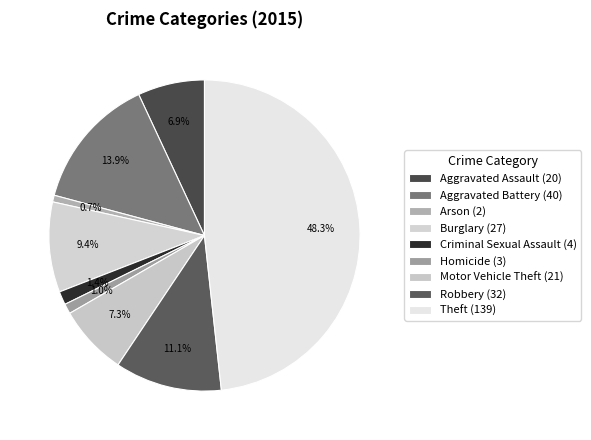

Count the number of slices in the pie.

9